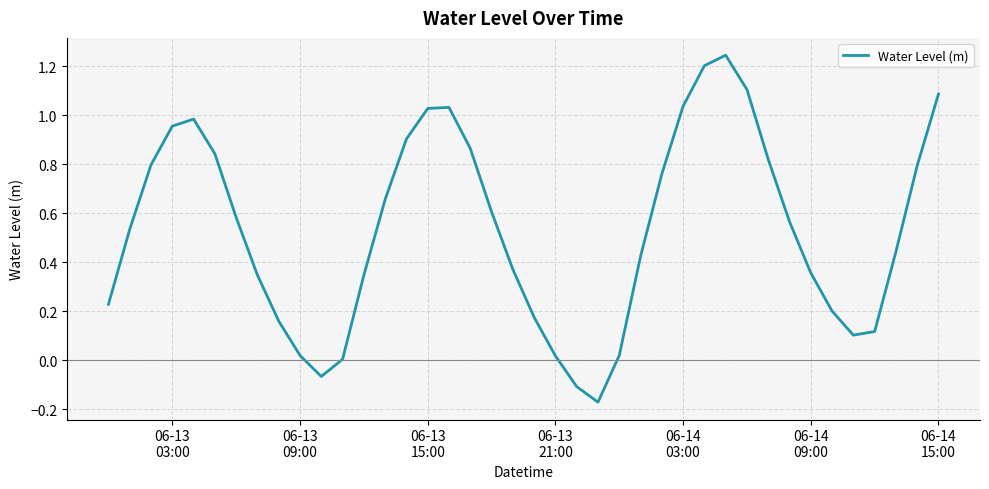

What is the difference between the maximum and minimum values?

1.4